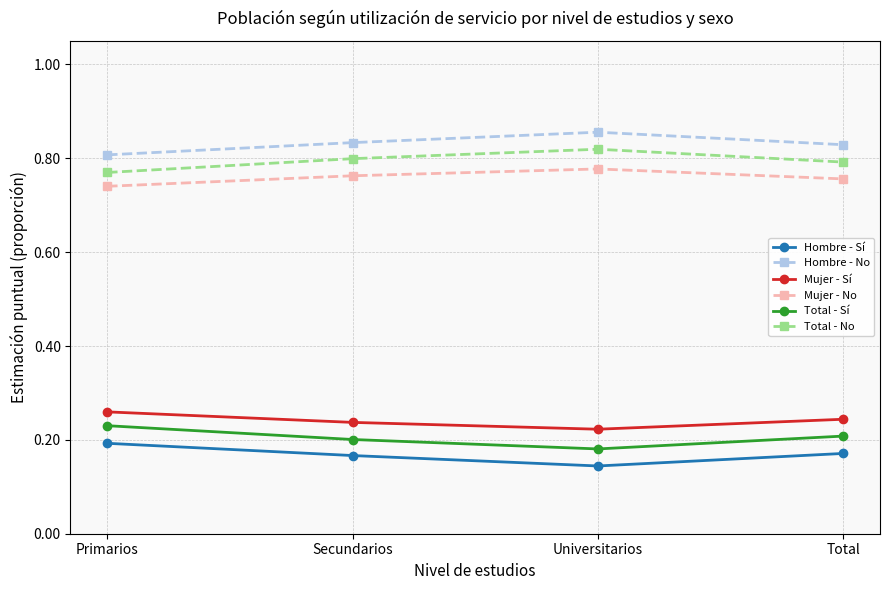

Is the value of Mujer - Sí at Universitarios greater than the value of Total - No at Universitarios?

No